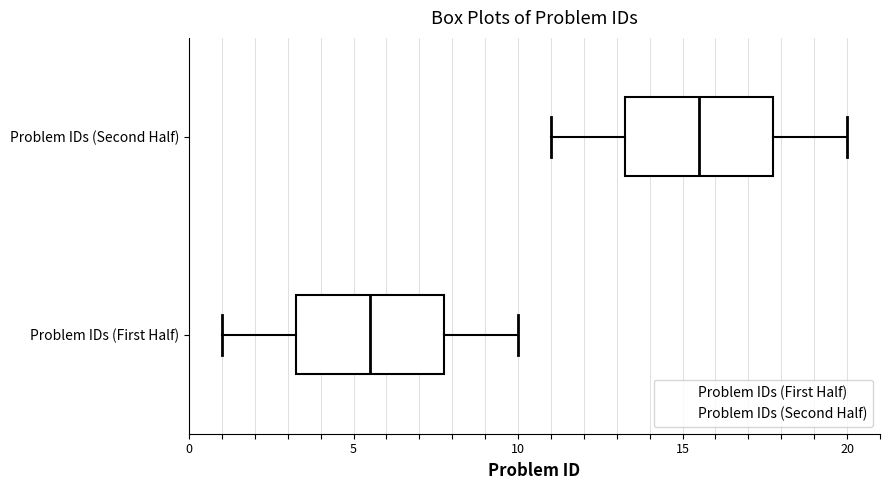

Reading bottom to top, read every box against the x-axis: the position of its median line, the range the box covers, and the ends of its whiskers. The values are not printed on the chart, so give them approximately, as read against the axis.

Problem IDs (First Half): median 5.5, box 3.5 to 8.0, whiskers 1.0 to 10.0
Problem IDs (Second Half): median 15.5, box 13.5 to 18.0, whiskers 11.0 to 20.0